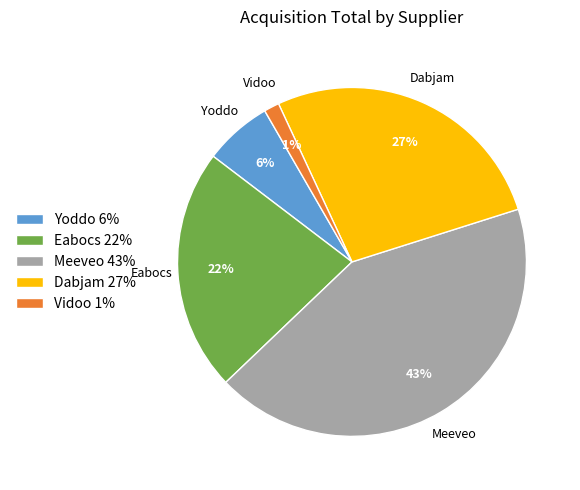

Between Meeveo and Yoddo, which is larger?

Meeveo